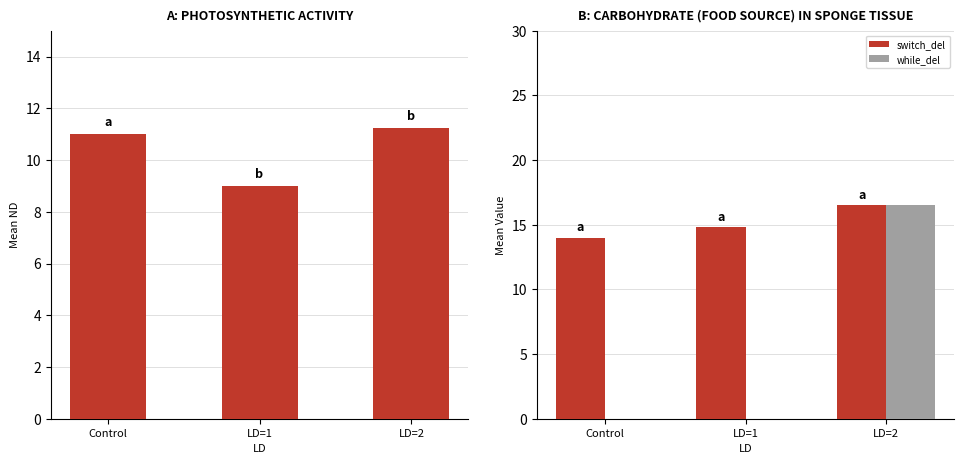

Reading left to right, what are all the values shown in this chart?

ND: 11.0	9.0	11.2
switch_del: 14.0	14.8	16.5
while_del: 0.0	0.0	16.5